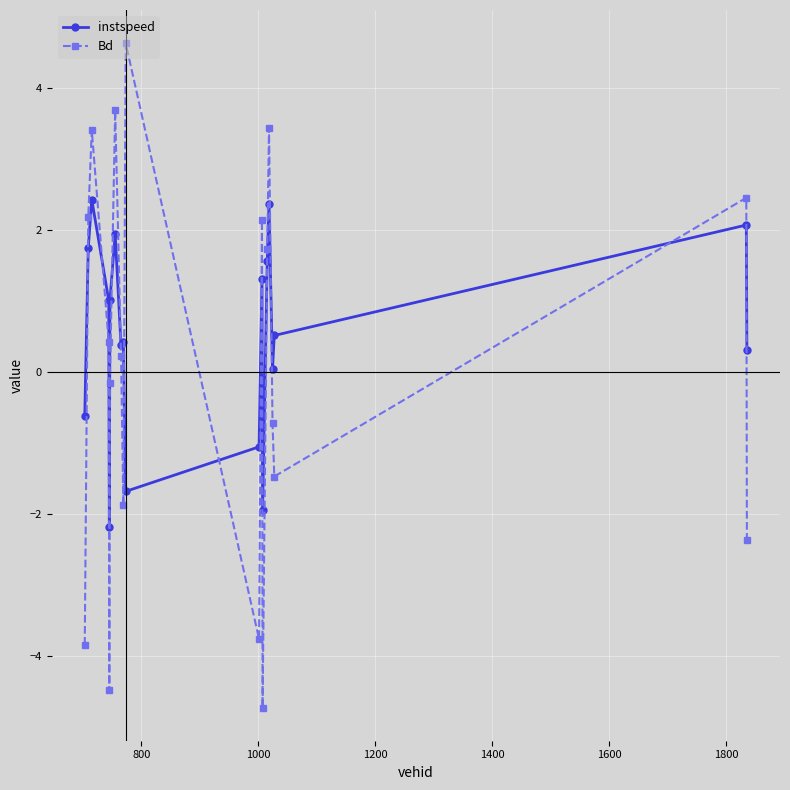

What is the value of the Bd point at the 5th from the left?

-4.5